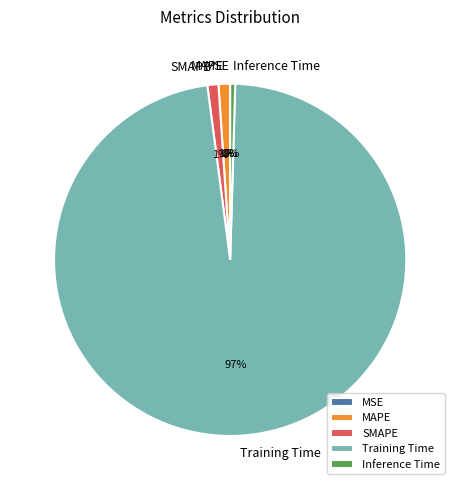

Which slice is the largest?

Training Time